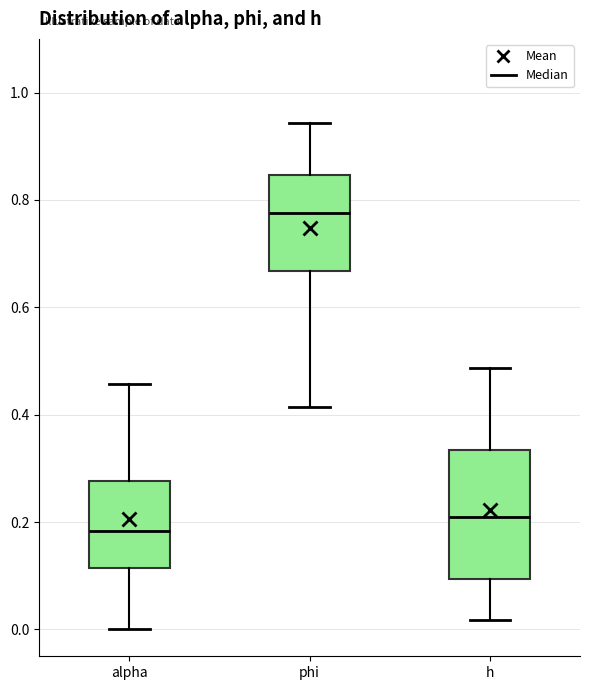

Where is the upper edge of the box for h on the y-axis? The values are not printed on the chart, so give them approximately, as read against the axis.

0.34